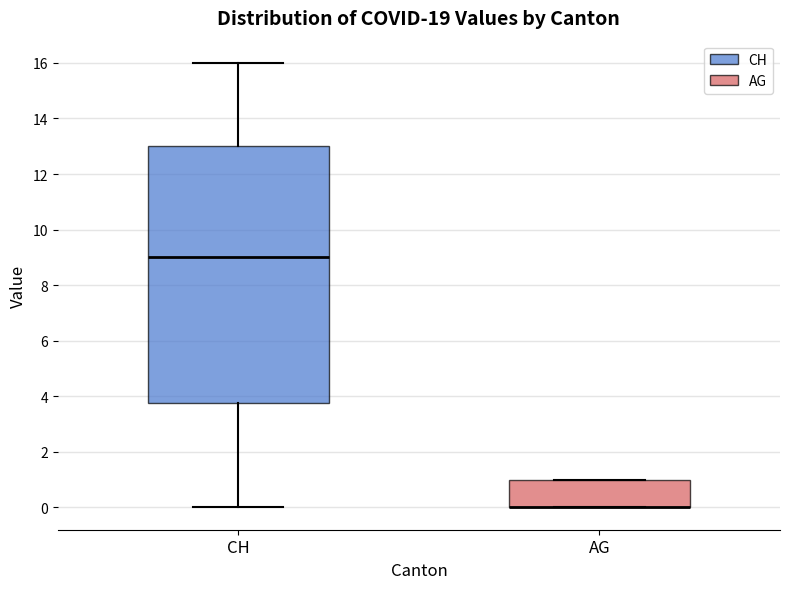

Reading left to right, read every box against the y-axis: the position of its median line, the range the box covers, and the ends of its whiskers. The values are not printed on the chart, so give them approximately, as read against the axis.

CH: median 9.0, box 3.8 to 13.0, whiskers 0.0 to 16.0
AG: median 0.0 (drawn on the box's lower edge), box 0.0 to 1.0, whiskers 0.0 to 1.0